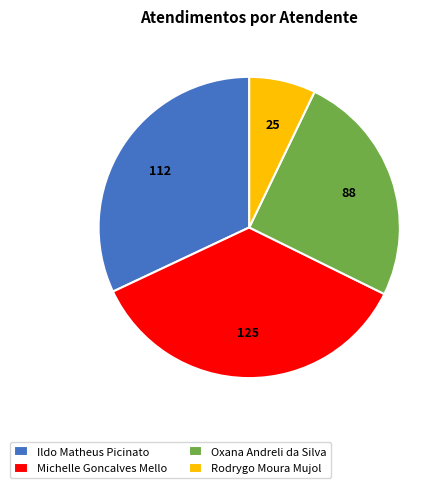

Is it true that Ildo Matheus Picinato is 32% of the pie?

True